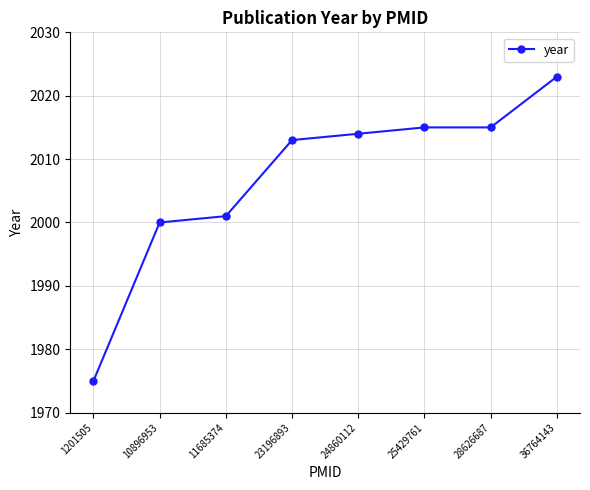

Read the value at 36764143, to the nearest 5.

2025